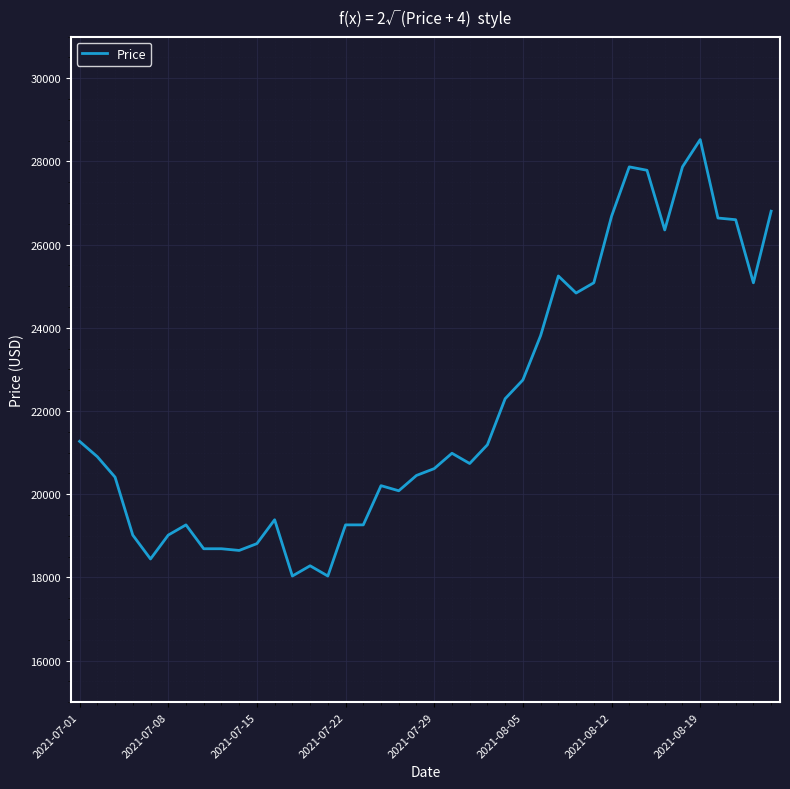

What is the difference between the maximum and minimum values?

10491.8